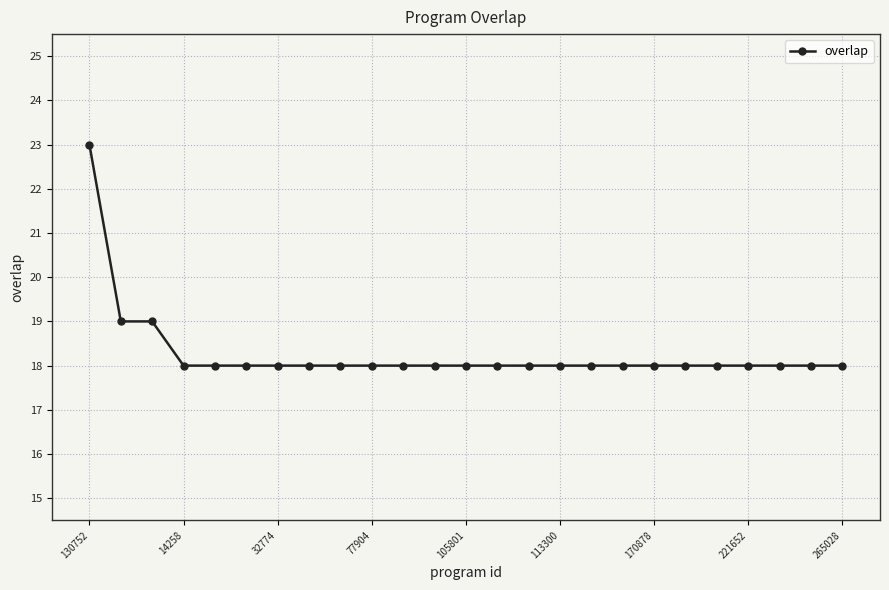

What is the maximum value shown in the chart?

23